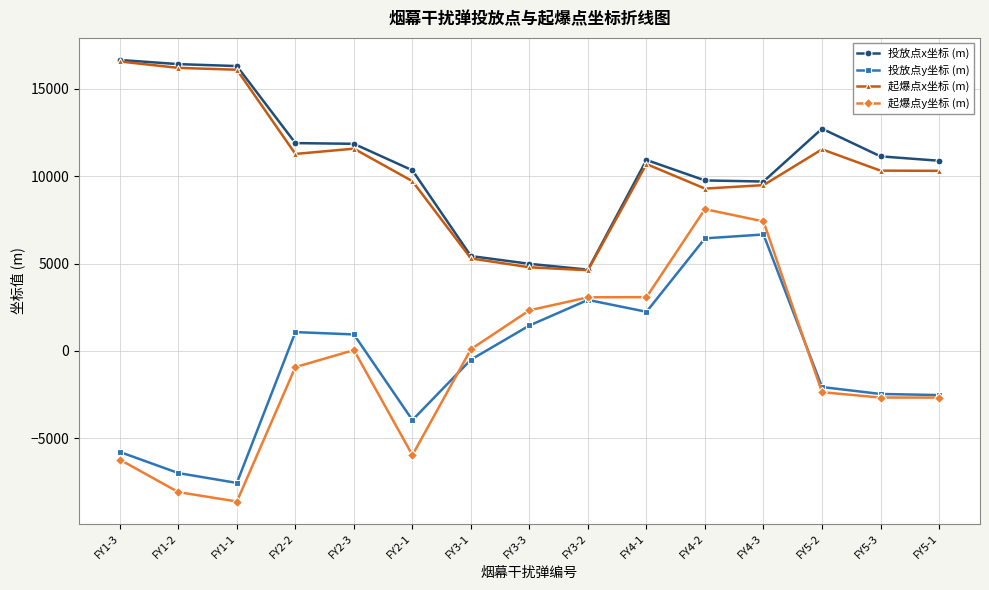

True or false: 起爆点y坐标 (m) has more than 1 interior local peaks.

True